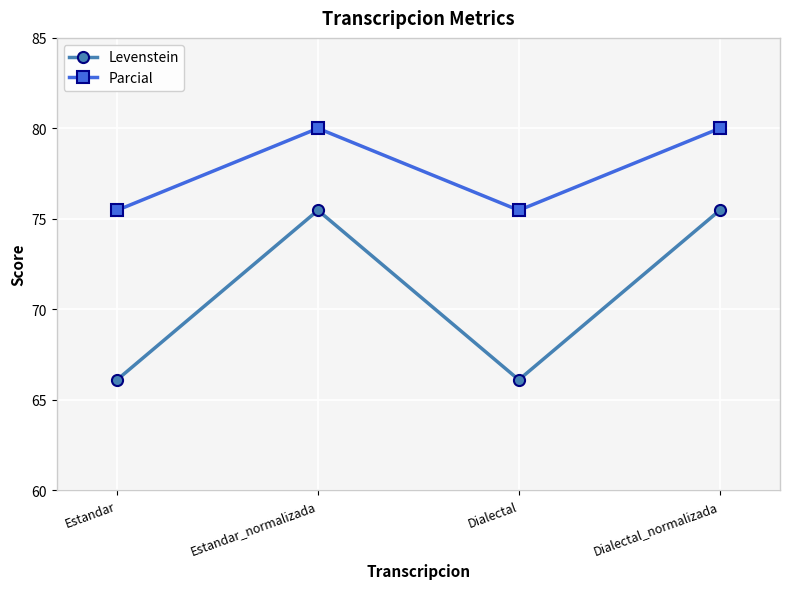

Rank the series by their average value, from lowest to highest.

Levenstein, Parcial